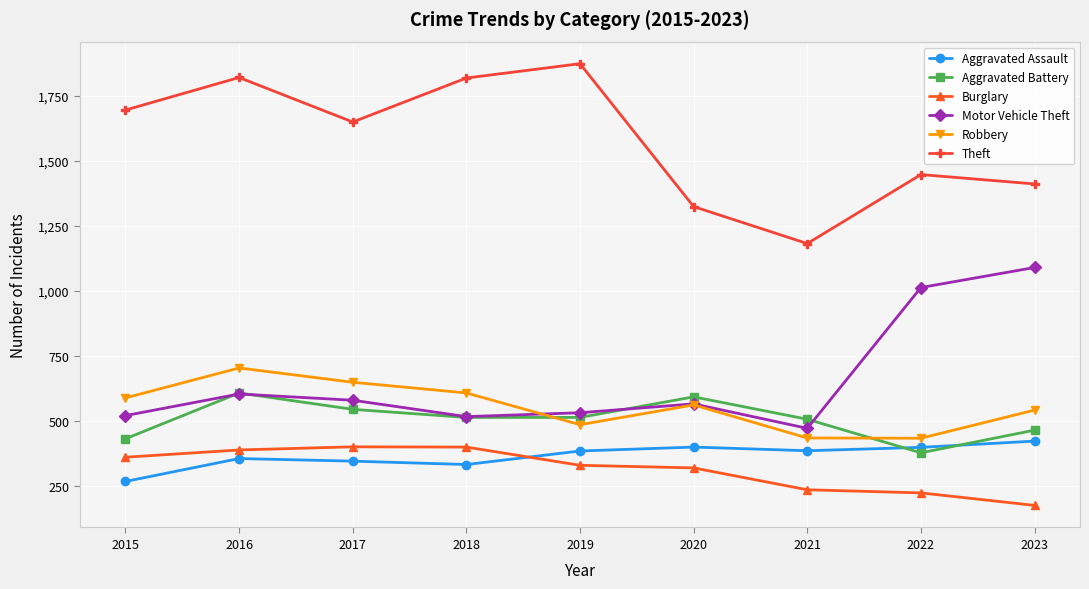

Is it true that Motor Vehicle Theft equals 852 at 2019?

False